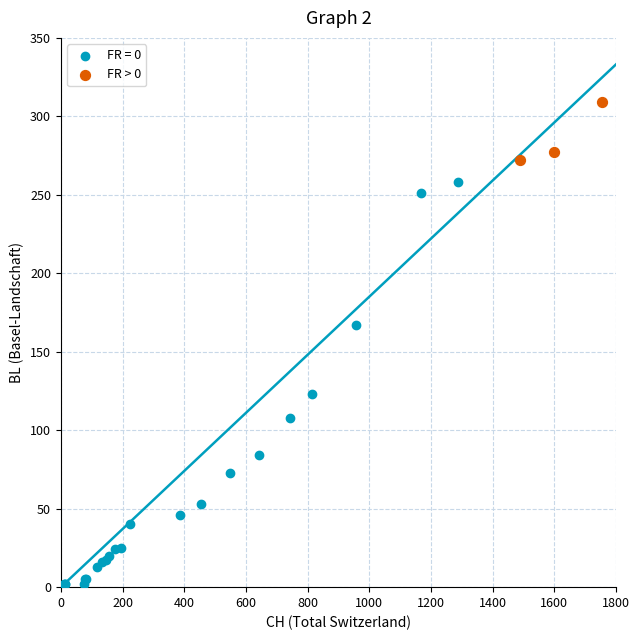

Which series has the largest Y range (max minus min)?

FR = 0